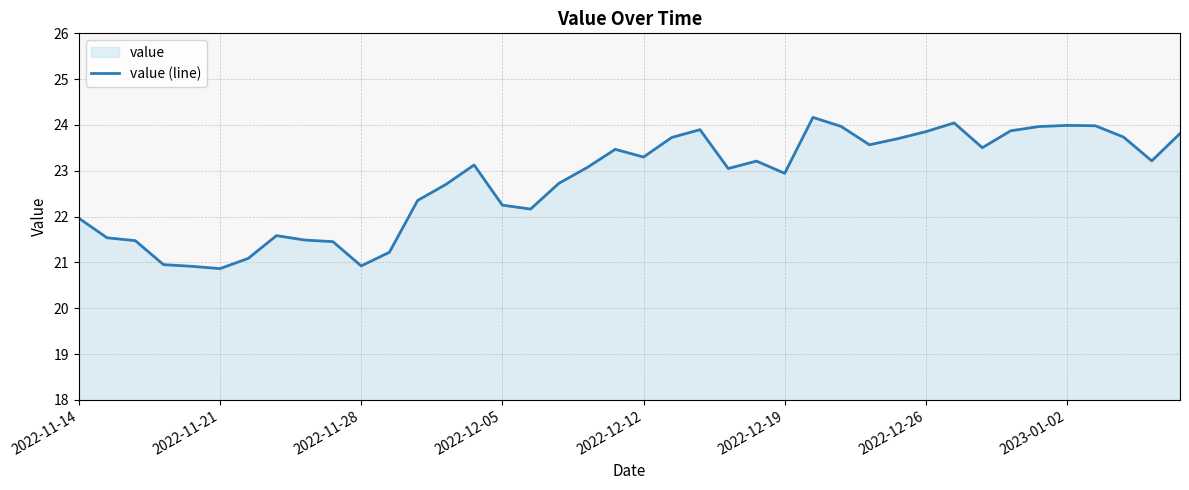

What is the difference between the maximum and minimum values?

3.3